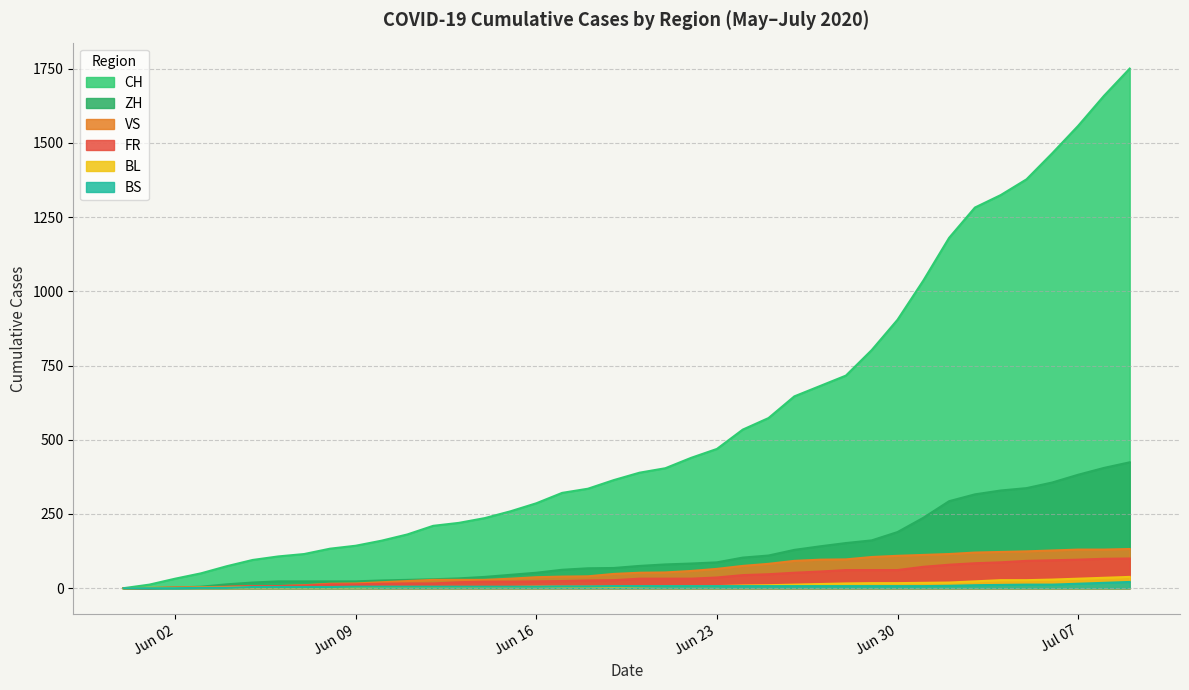

What is the difference between the BS values at 2020-07-05 and 2020-06-24?

5